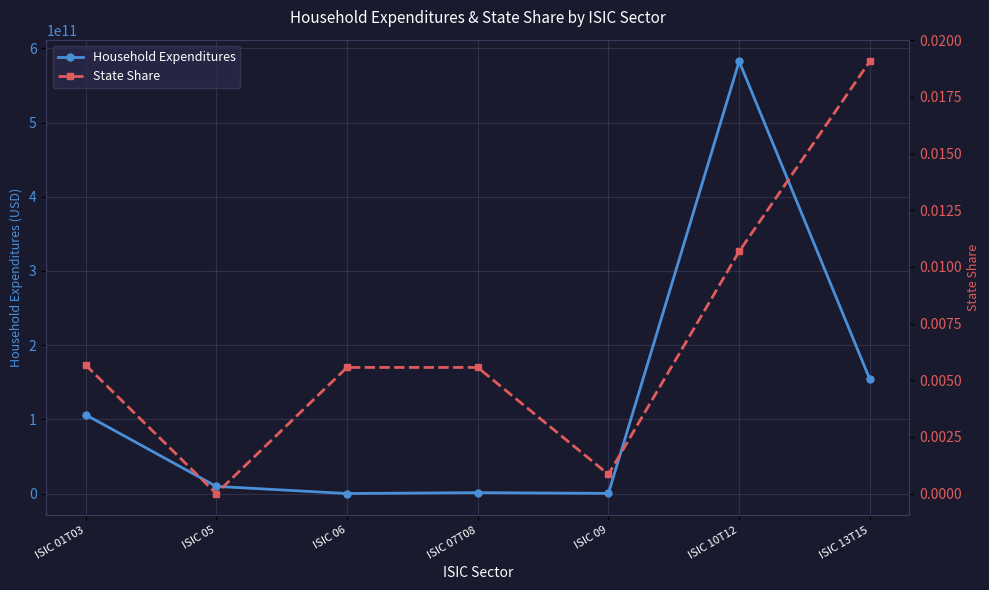

Where do Household Expenditures and State Share first cross each other?

ISIC 05 and ISIC 06